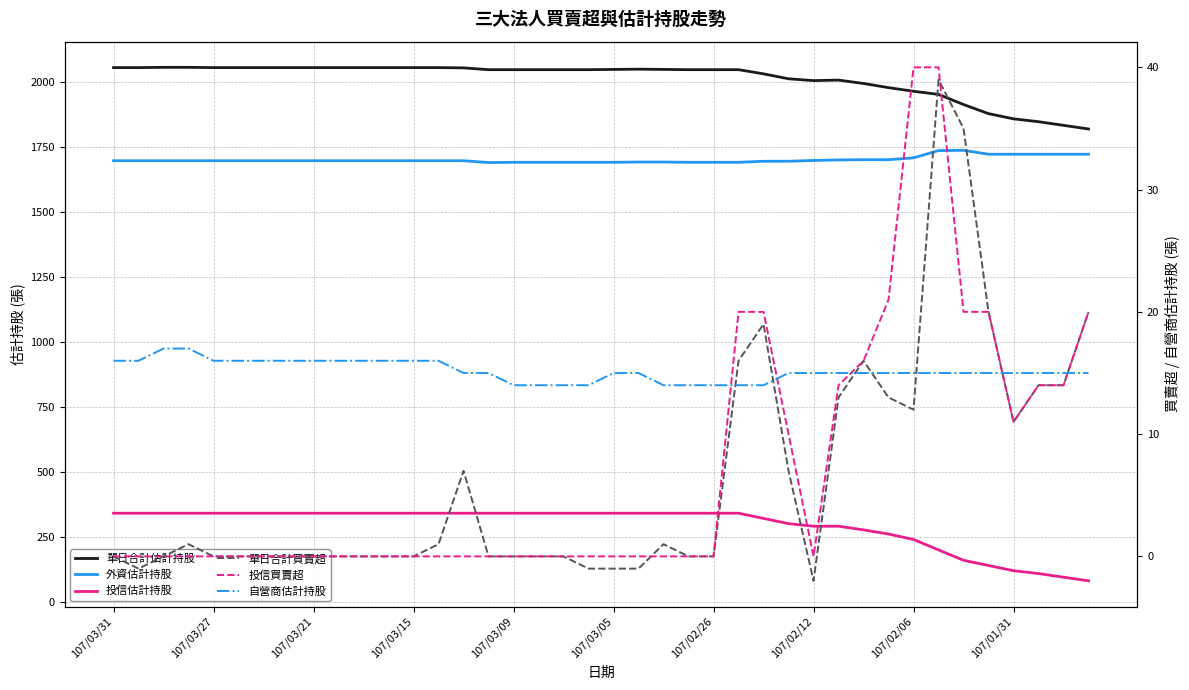

What position from the right is 13?

27